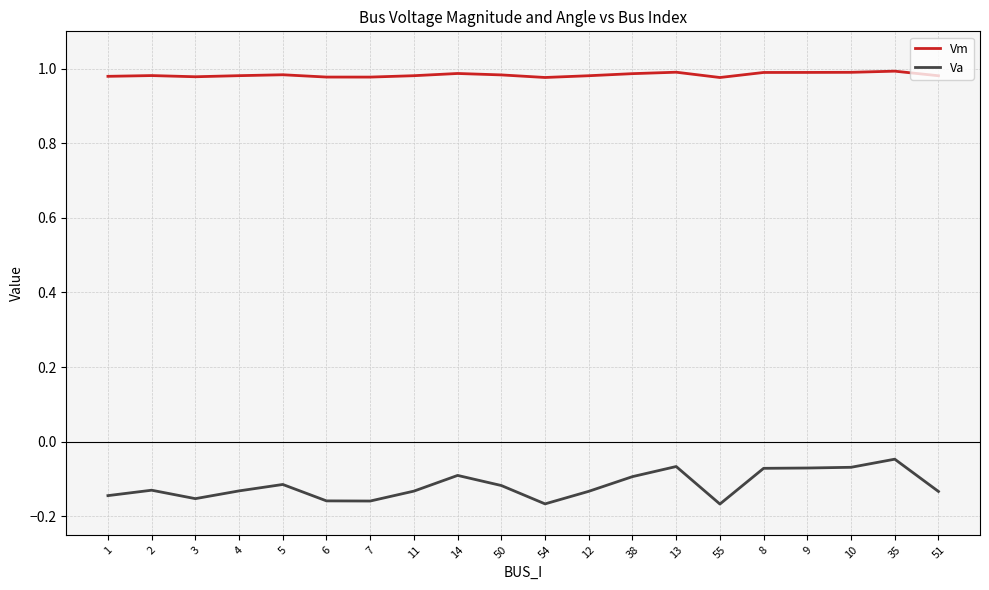

True or false: Vm has a value of 1.7 at 55.

False